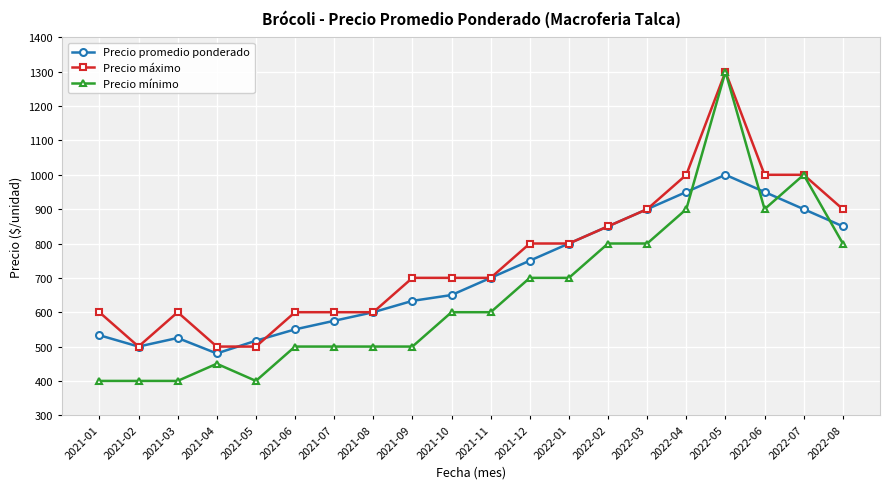

What is the average value of the Precio promedio ponderado series?

711